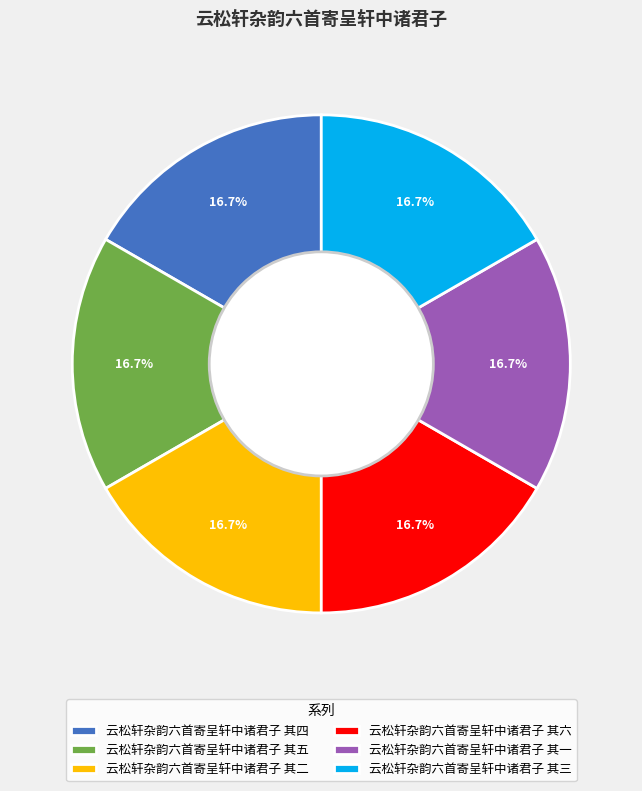

To the nearest percent, what is the average slice percentage?

17%